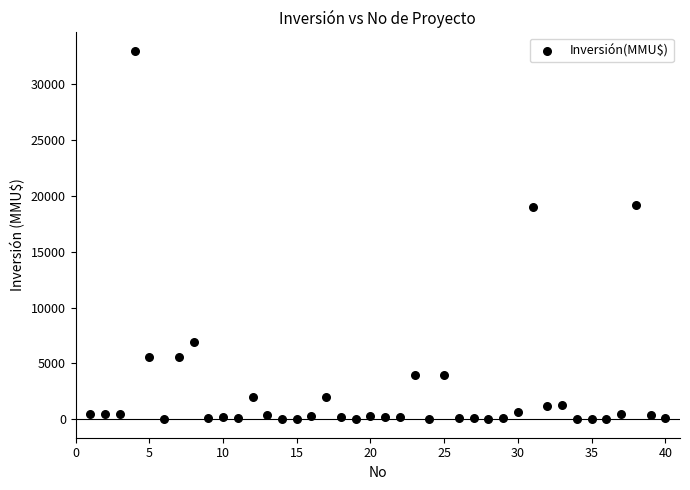

What is the range of X values (max minus min)?

39